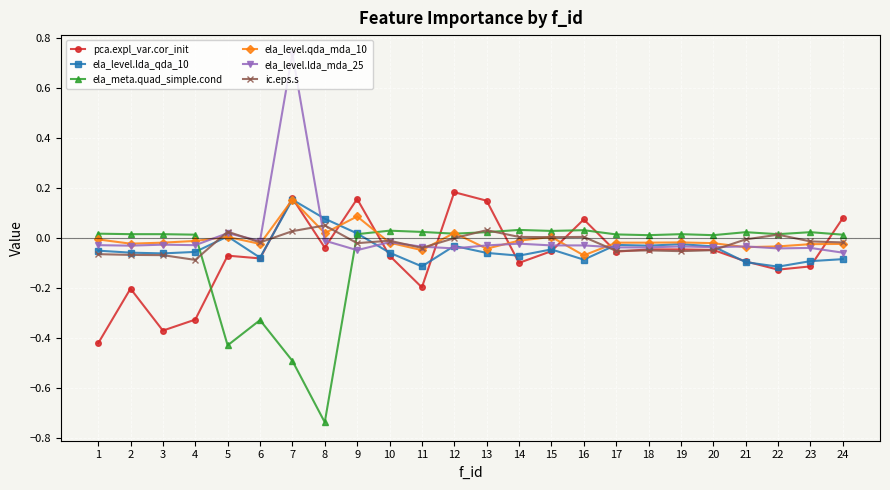

How many lines are shown in the chart?

6